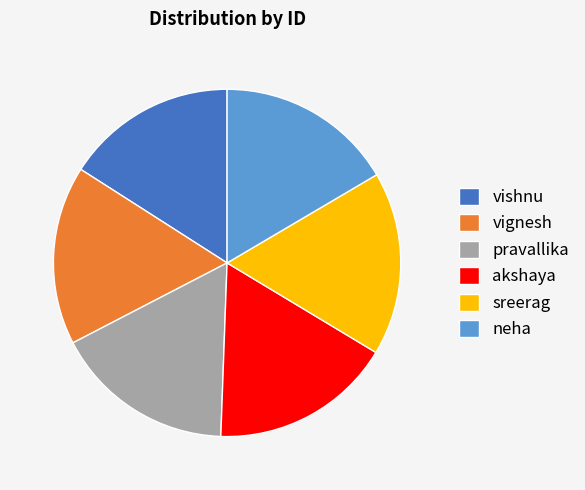

Combined, do vishnu and neha account for over 50%?

No